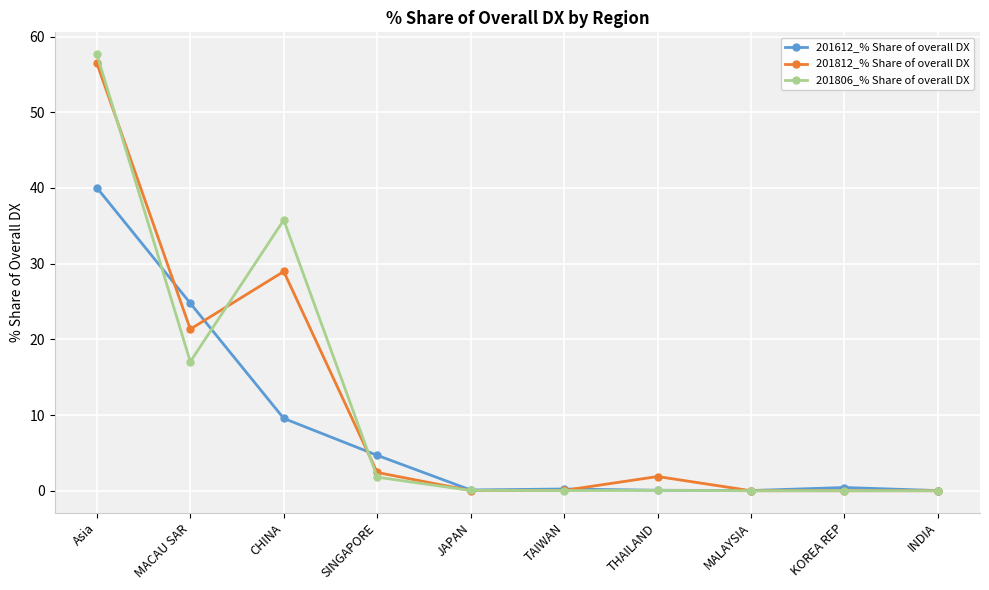

Which series has the largest range (max minus min)?

201806_% Share of overall DX